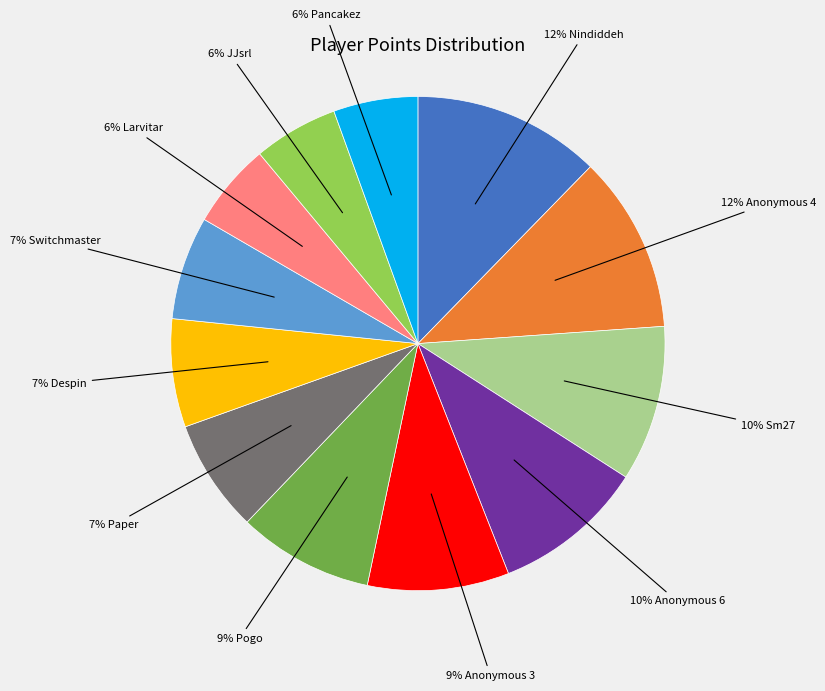

Is there any slice that represents more than half of the pie?

No